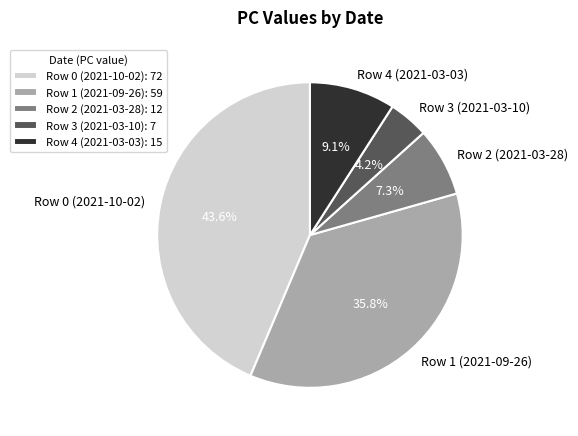

What percentage is the Row 0 (2021-10-02) slice, to the nearest percent?

44%